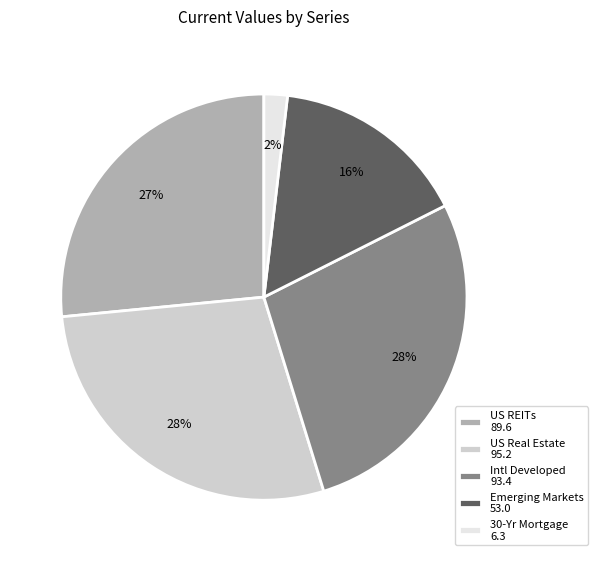

To the nearest percent, what portion does 30-Yr Mortgage represent?

2%